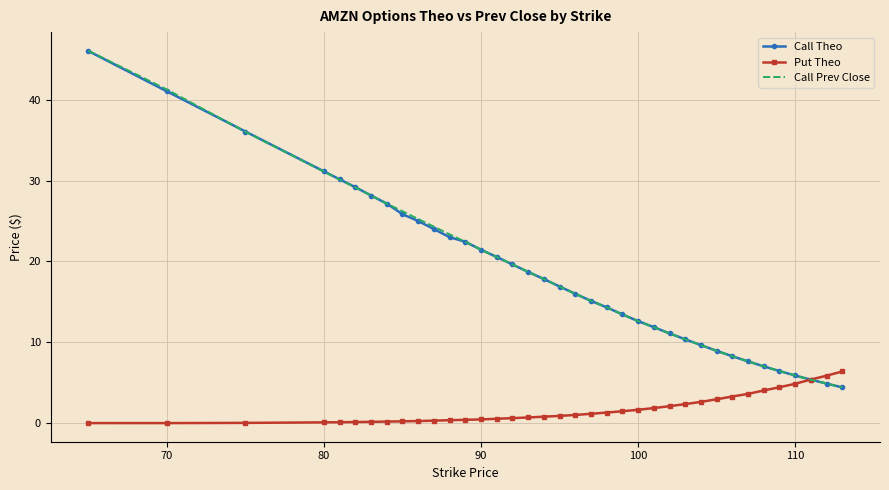

What is the minimum value for Call Prev Close?

4.4